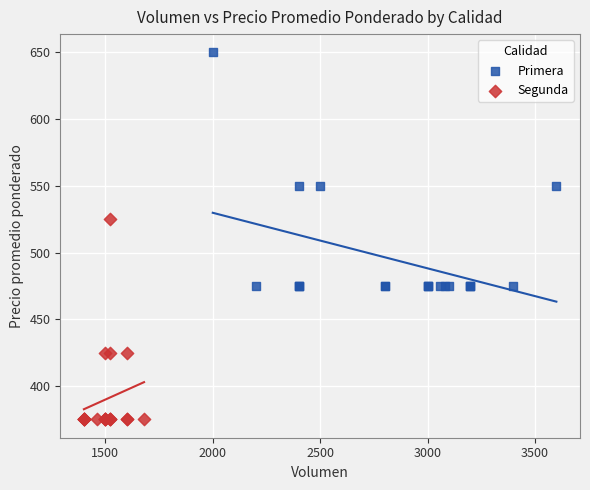

Which series has the largest Y range (max minus min)?

Primera